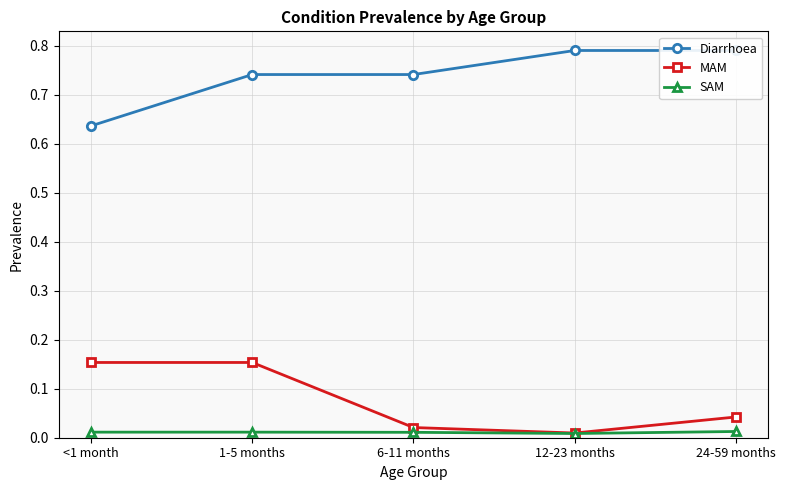

Count the number of categories in the chart.

5